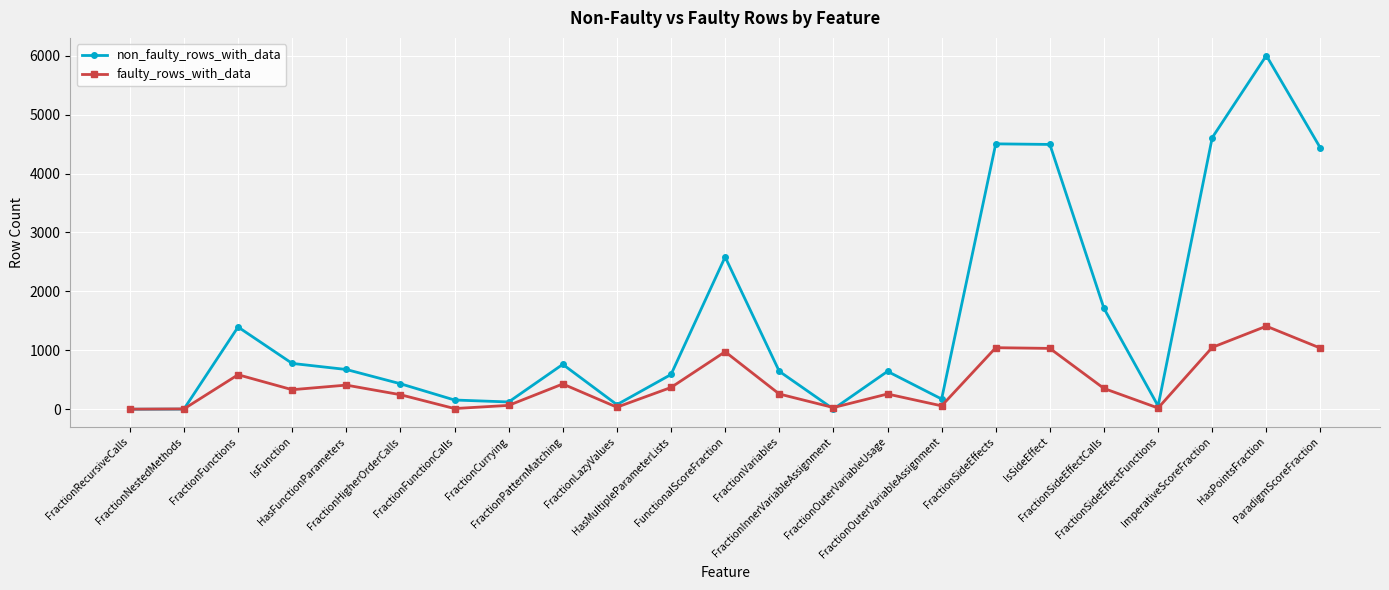

After their last crossing, which series has the higher values: non_faulty_rows_with_data or faulty_rows_with_data?

non_faulty_rows_with_data